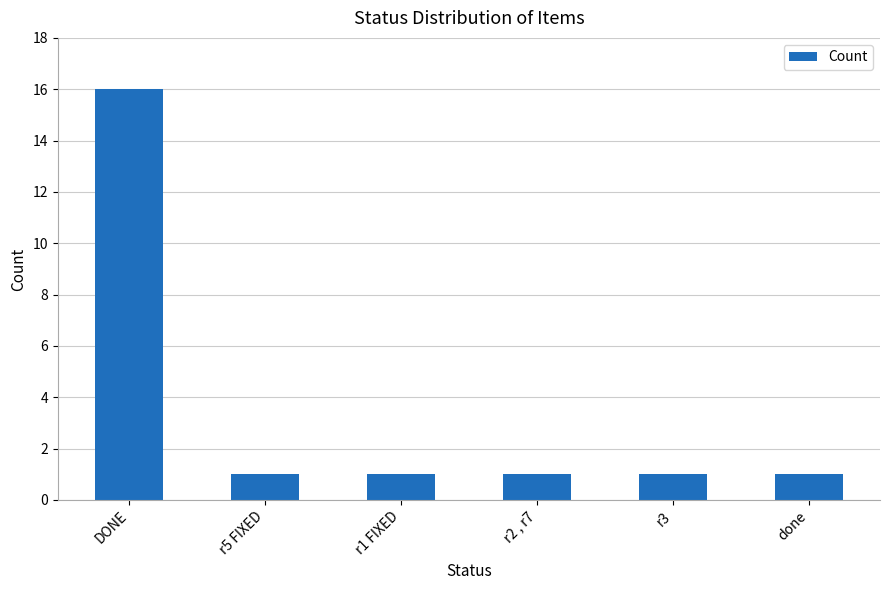

Which category has the highest value across all series?

DONE